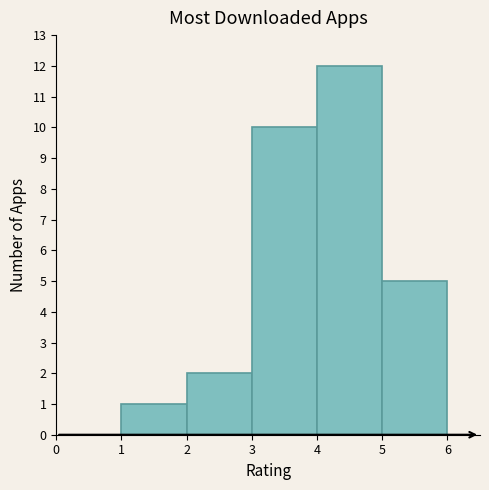

How tall is the bar that spans 2 to 3 on the x-axis? The values are not printed on the chart, so give them approximately, as read against the axis.

2